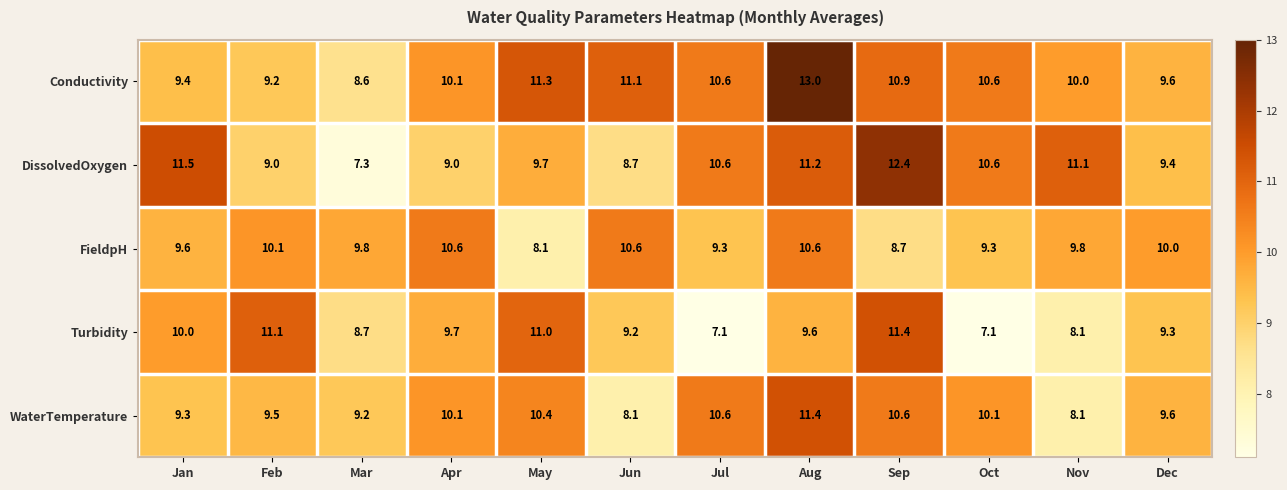

What value does the WaterTemperature series have at Aug?

11.4